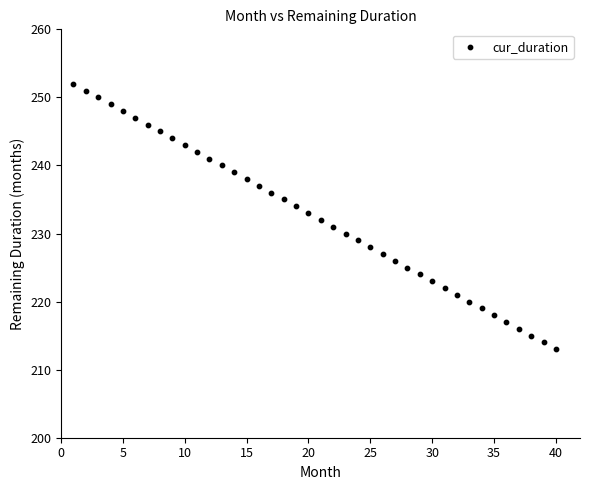

What is the range of X values (max minus min)?

39